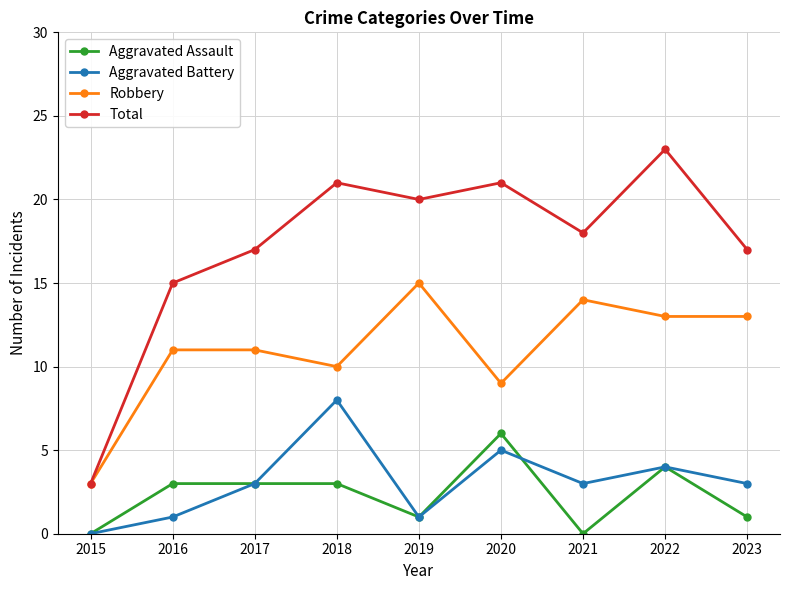

Rank the series by their maximum value, from lowest to highest.

Aggravated Assault, Aggravated Battery, Robbery, Total